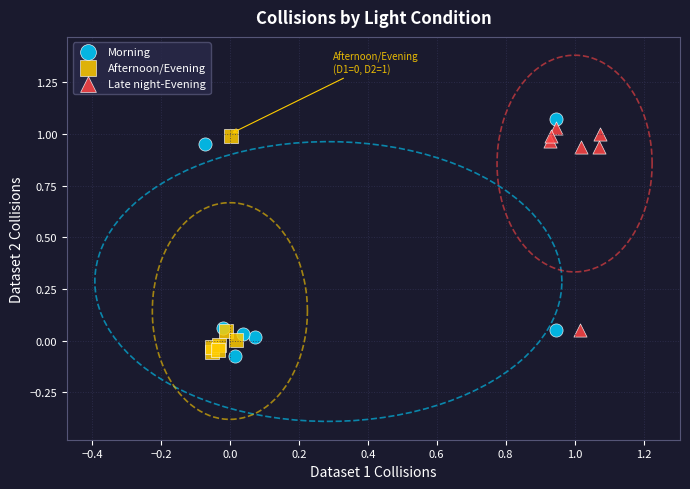

What are all the series names shown in the legend?

Morning, Afternoon/Evening, Late night-Evening